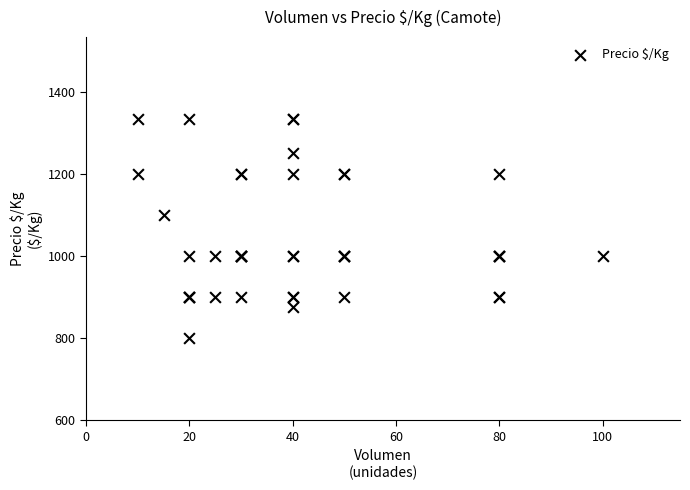

What Y value in the scatter plot is closest to 1066?

1100